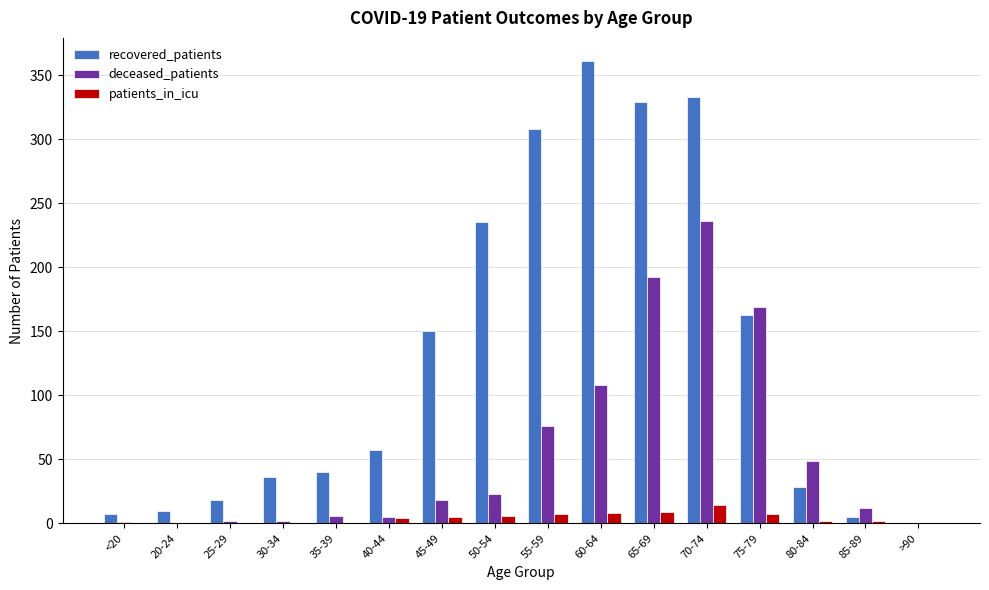

What is the difference between the recovered_patients values at 30-34 and <20?

29